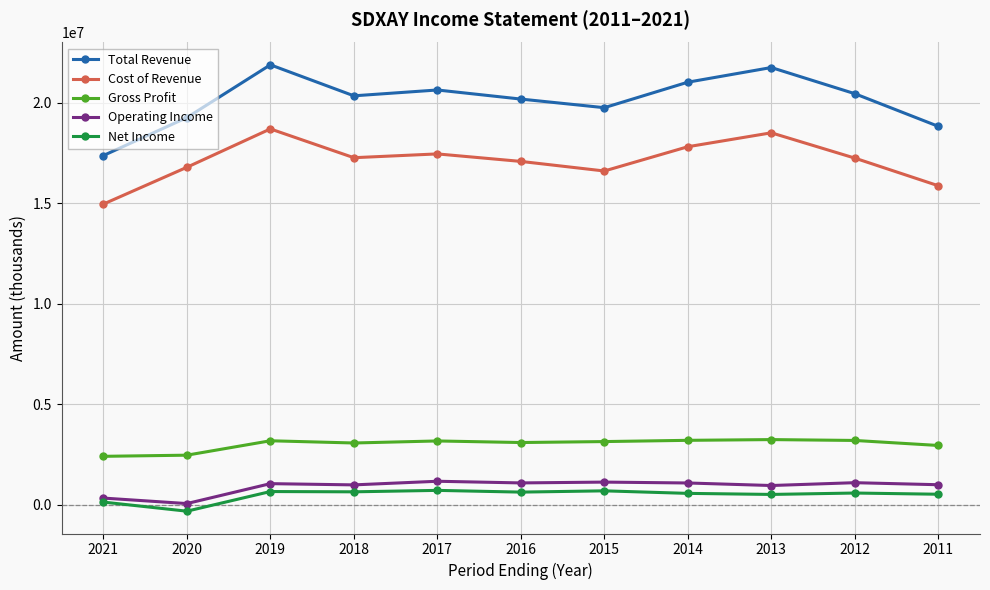

How many lines are shown in the chart?

5